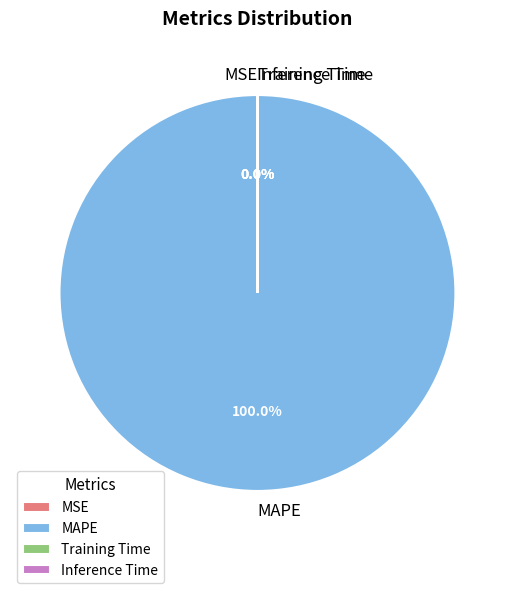

To the nearest percent, what percentage of the pie is MAPE?

100%